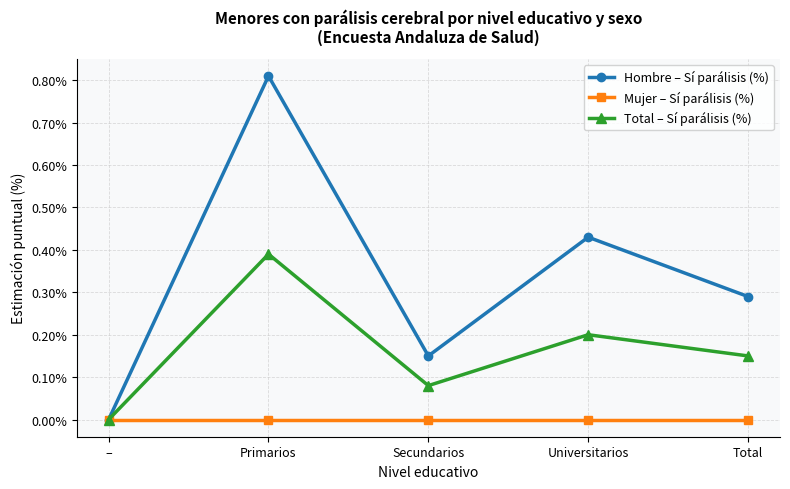

The value of Hombre – Sí parálisis (%) at Total is 0.4. True or false?

False